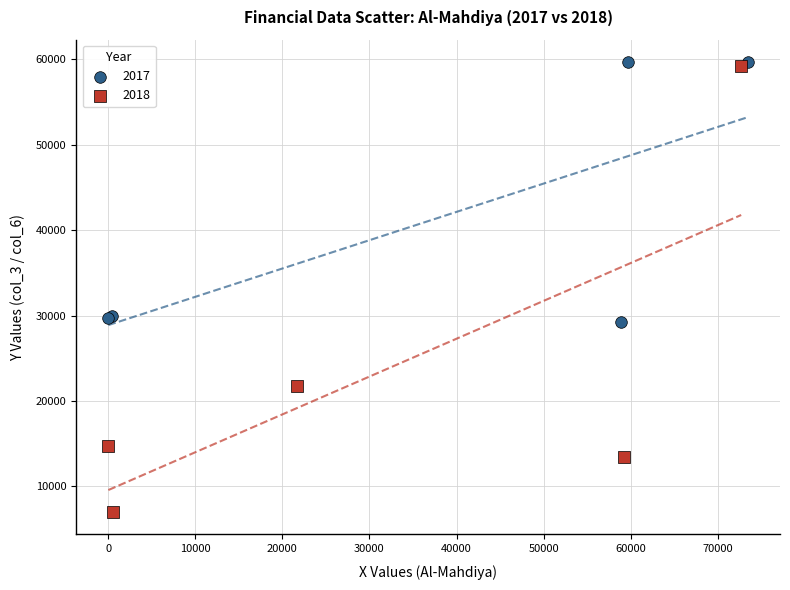

Which series has the widest spread of Y values?

2018